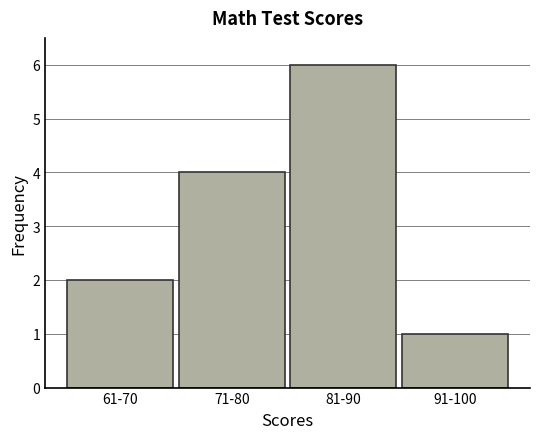

Reading left to right, what are all the values shown in this chart?

61-70=2	71-80=4	81-90=6	91-100=1